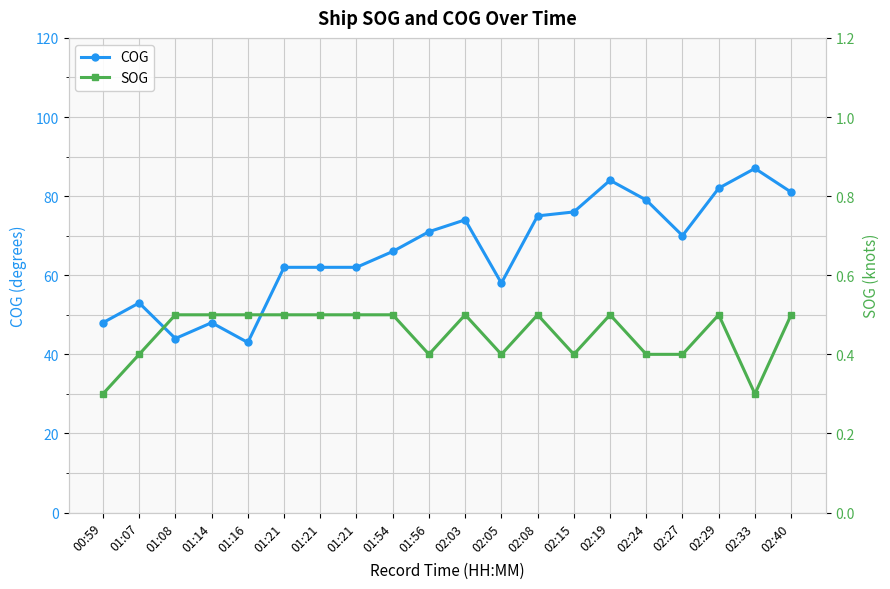

The SOG series shows 0.3 at 01:21. True or false?

False